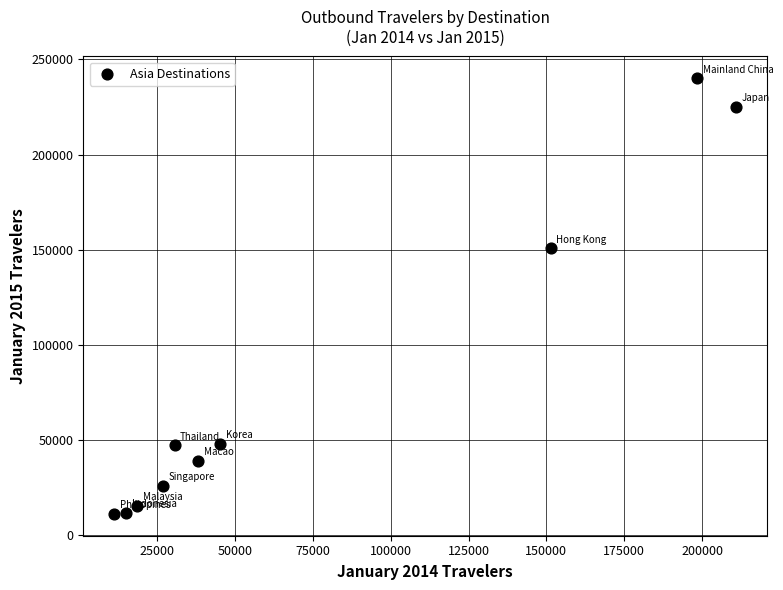

What Y value in the scatter plot is closest to 125612?

150728